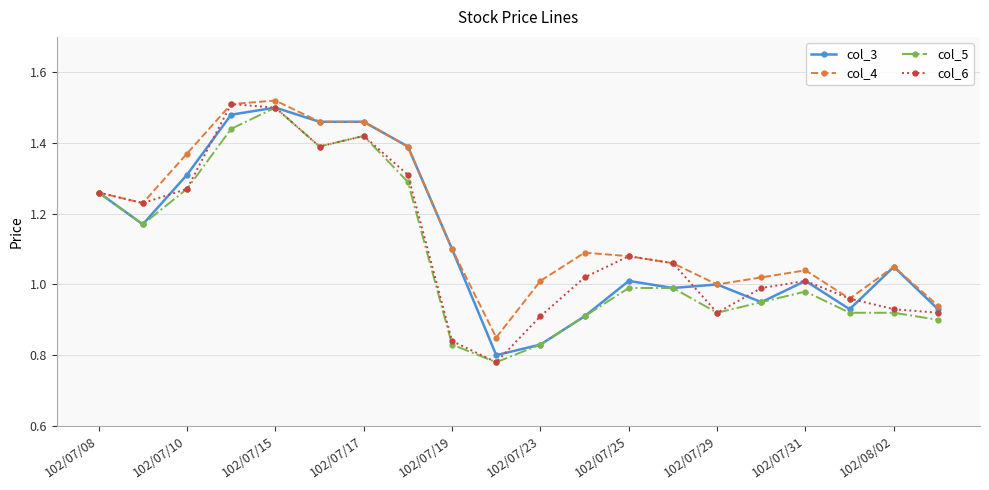

In col_6, how many points are lower than both neighbors (excluding endpoints)?

4